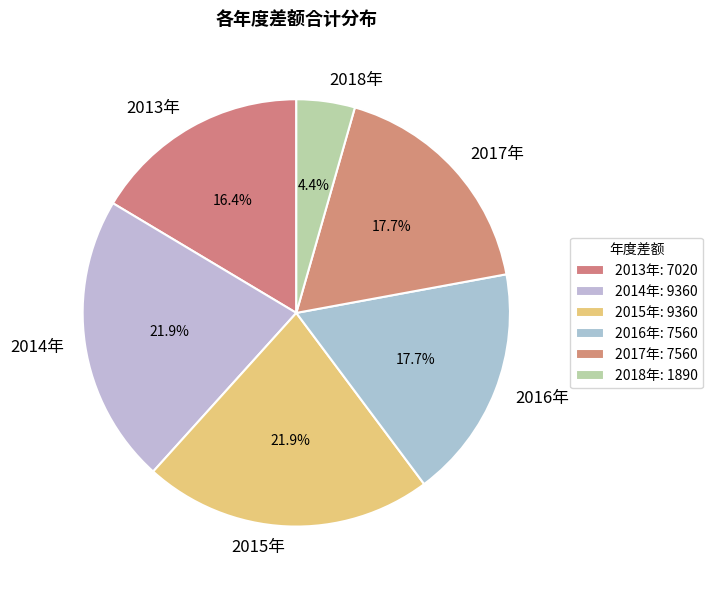

Between 2015年 and 2018年, which is larger?

2015年